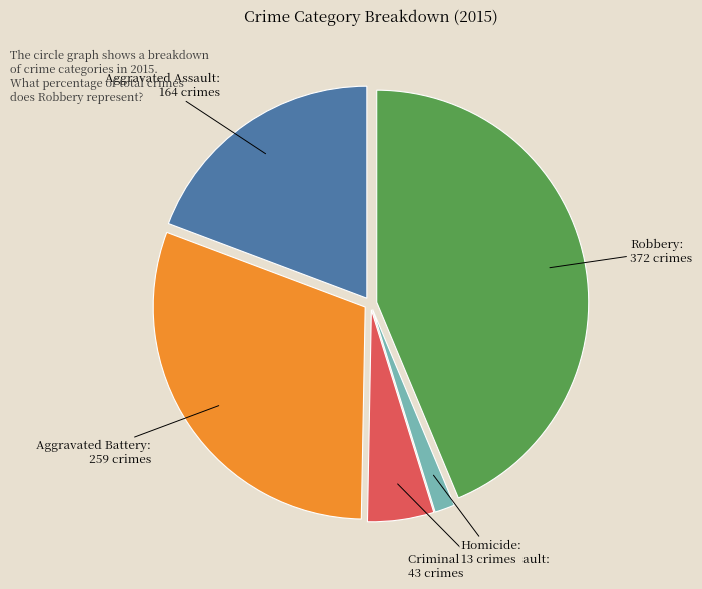

Count the number of slices in the pie.

5